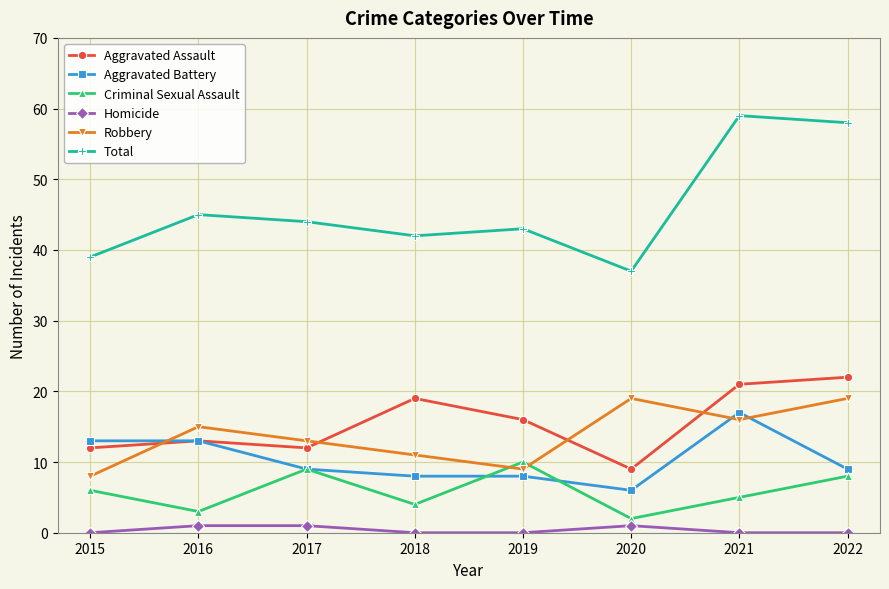

True or false: Criminal Sexual Assault and Aggravated Assault intersect in this chart.

False